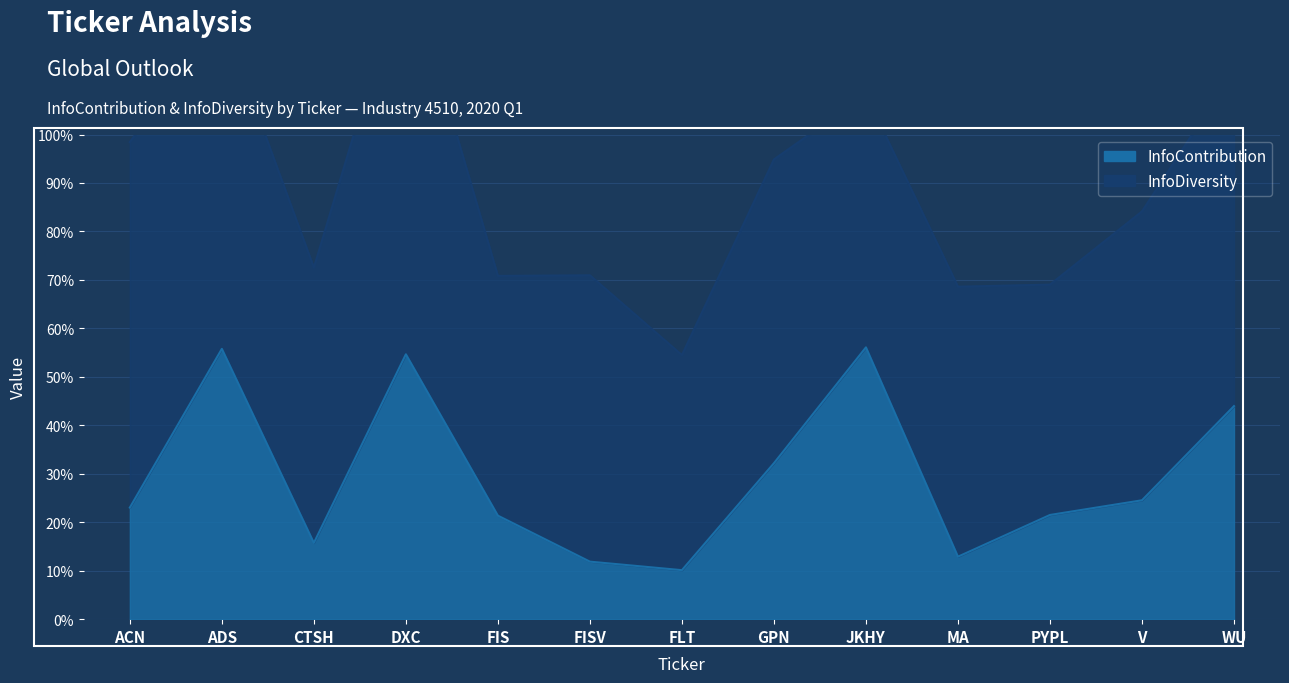

List the labels in order of value, largest first.

JKHY, ADS, DXC, WU, GPN, V, ACN, PYPL, FIS, CTSH, MA, FISV, FLT